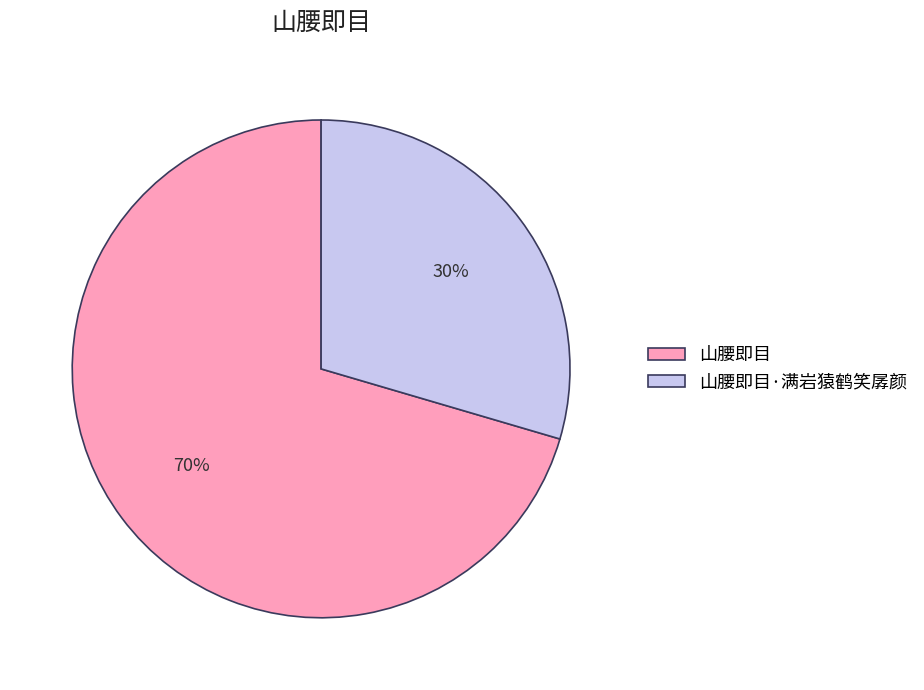

Is it true that 山腰即目·满岩猿鹤笑孱颜 is 40% of the pie?

False